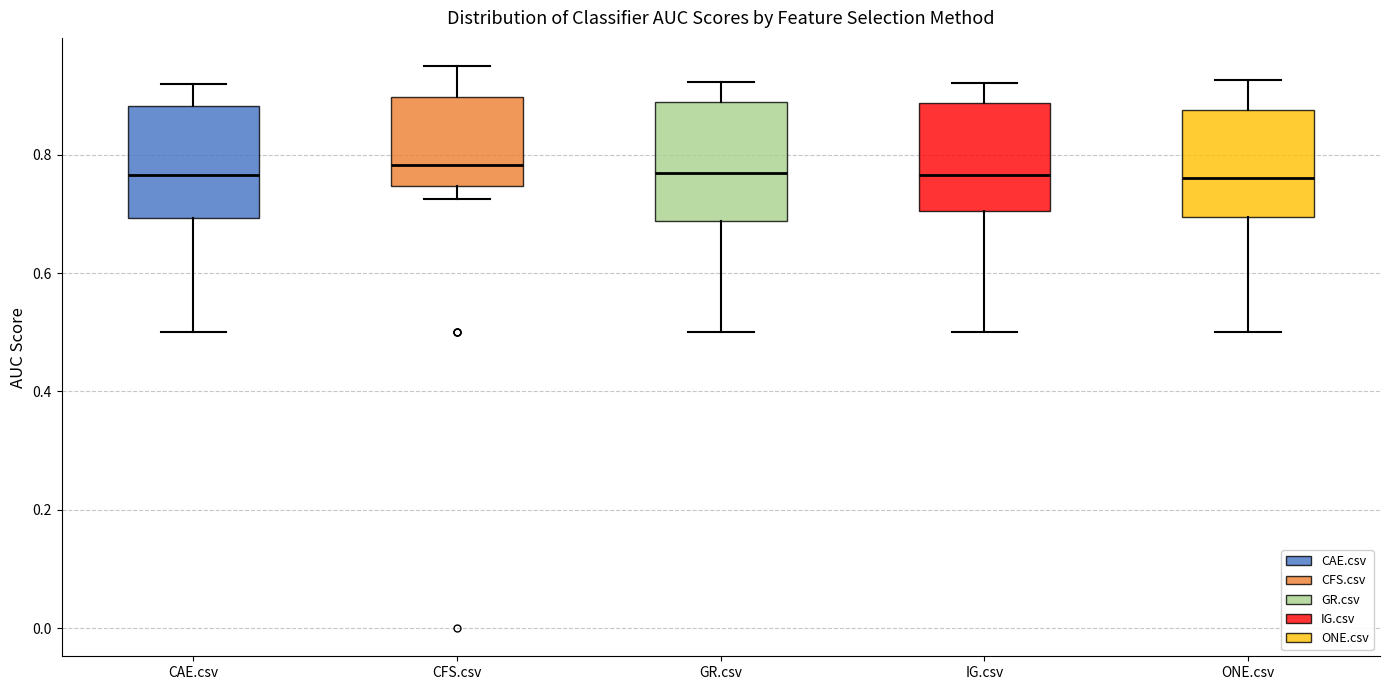

Reading left to right, transcribe this box plot: for each box, give where its median line is, the range the box spans, and where its two whiskers end, as read against the y-axis. The values are not printed on the chart, so give them approximately, as read against the axis.

CAE.csv: median 0.76, box 0.70 to 0.88, whiskers 0.50 to 0.92
CFS.csv: median 0.78, box 0.74 to 0.90, whiskers 0.72 to 0.94
GR.csv: median 0.76, box 0.68 to 0.88, whiskers 0.50 to 0.92
IG.csv: median 0.76, box 0.70 to 0.88, whiskers 0.50 to 0.92
ONE.csv: median 0.76, box 0.70 to 0.88, whiskers 0.50 to 0.92